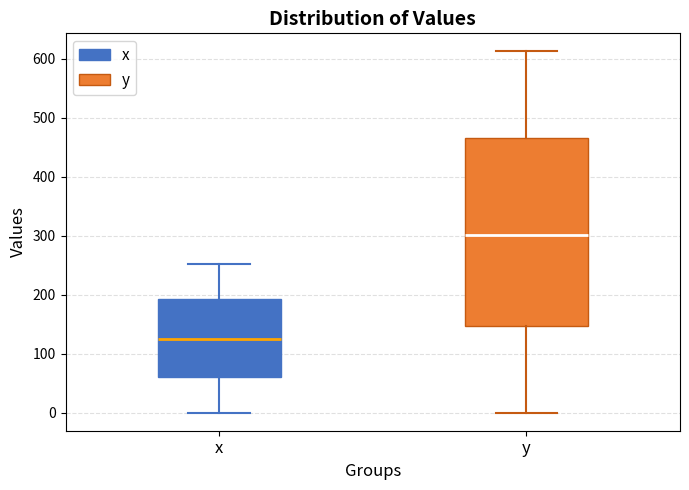

Reading left to right, read every box against the y-axis: the position of its median line, the range the box covers, and the ends of its whiskers. The values are not printed on the chart, so give them approximately, as read against the axis.

x: median 120, box 60 to 190, whiskers 0 to 250
y: median 300, box 150 to 460, whiskers 0 to 610